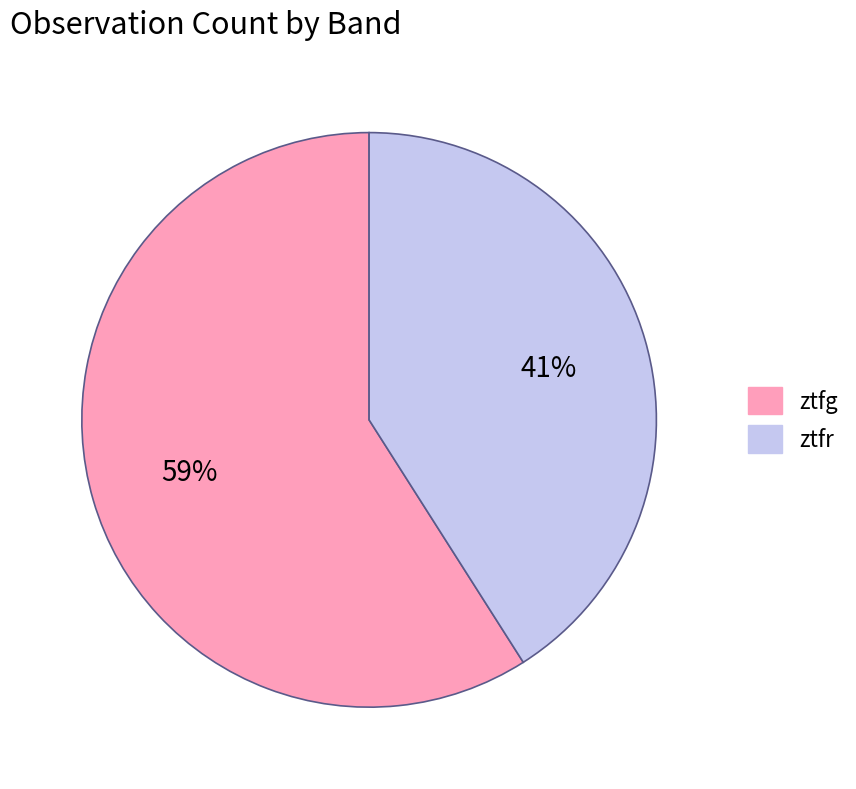

What is the majority slice?

ztfg